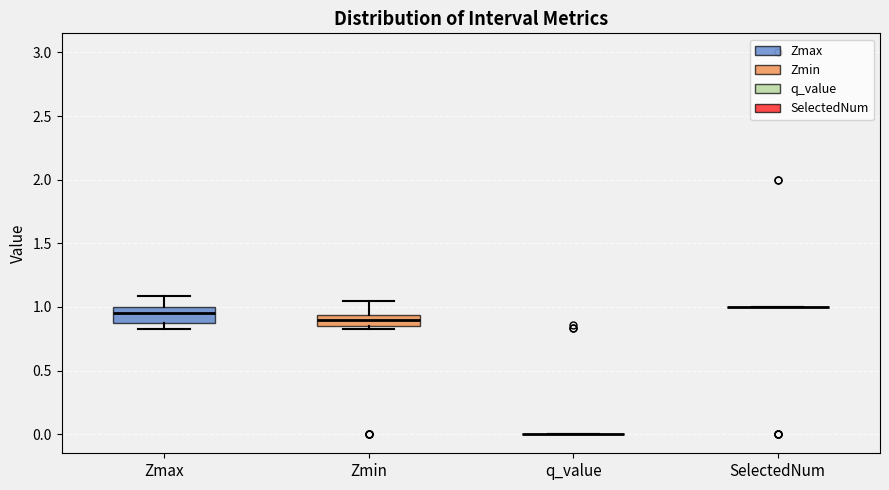

Where does the median line of the box for Zmax sit on the y-axis? The values are not printed on the chart, so give them approximately, as read against the axis.

0.95